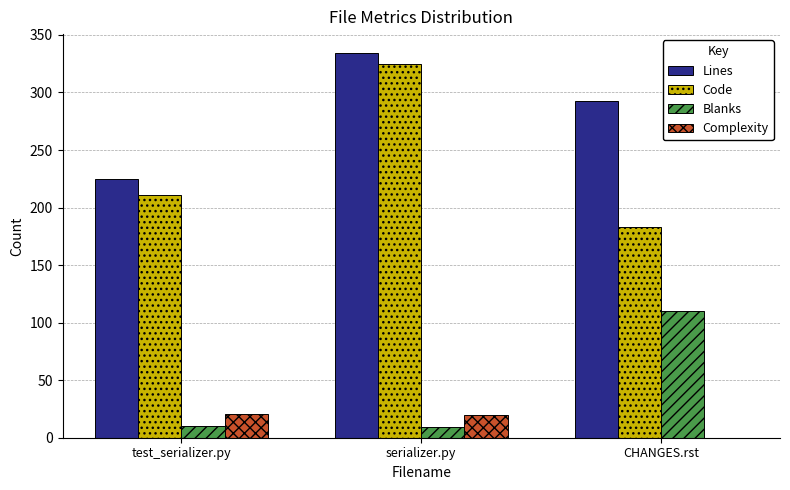

What is the sum of all Complexity values?

41